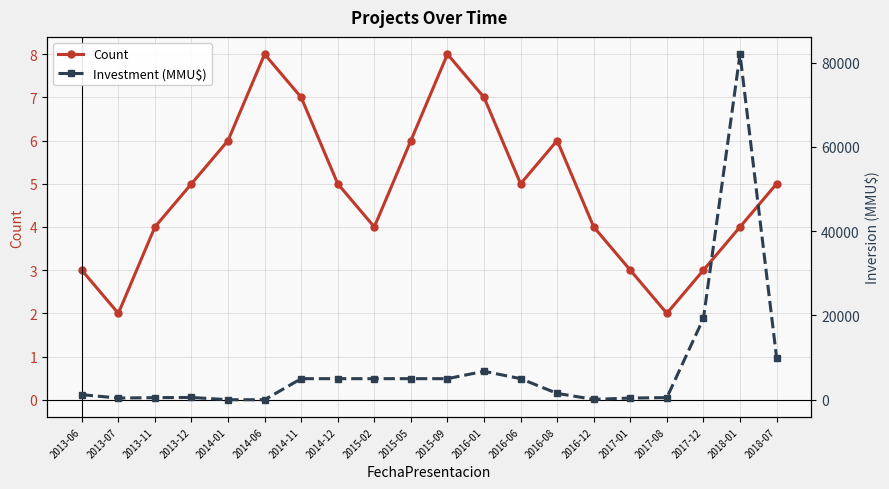

How many lines are shown in the chart?

2